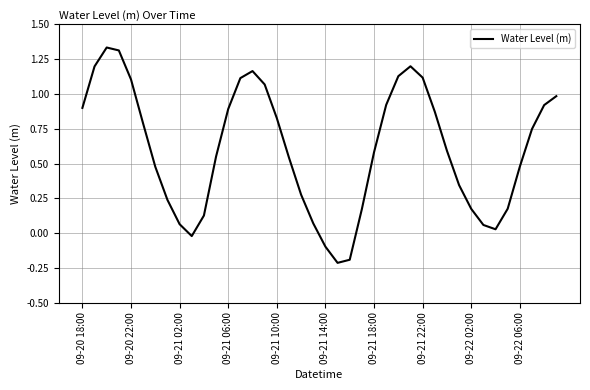

What is the difference between the maximum and minimum values?

1.5